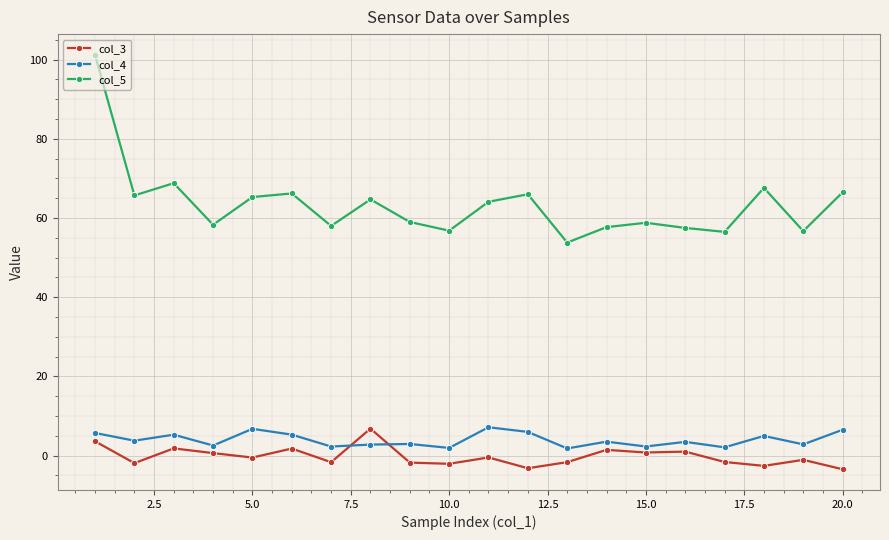

What is the difference between the maximum and minimum values in the col_5 series?

47.4